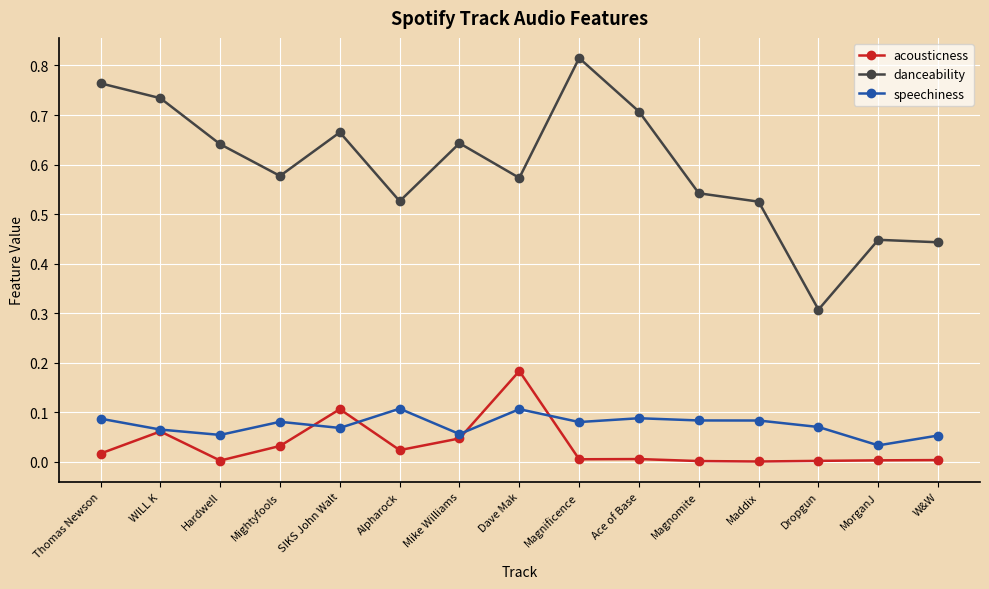

What are all the series names shown in the legend?

acousticness, danceability, speechiness